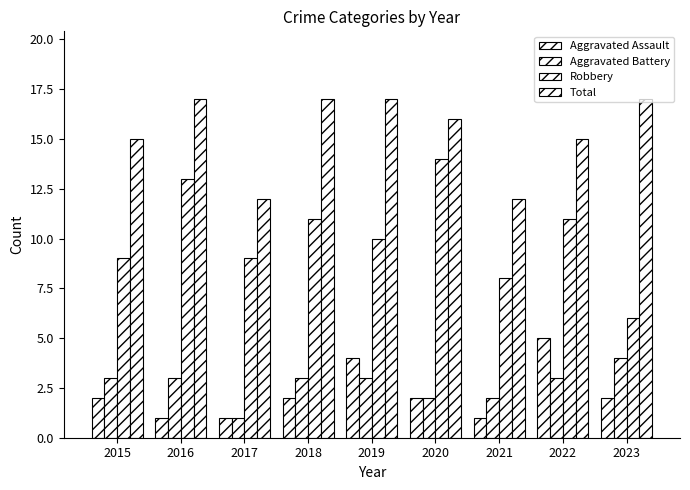

Is the value of Total at 2019 greater than the value of Aggravated Battery at 2022?

Yes